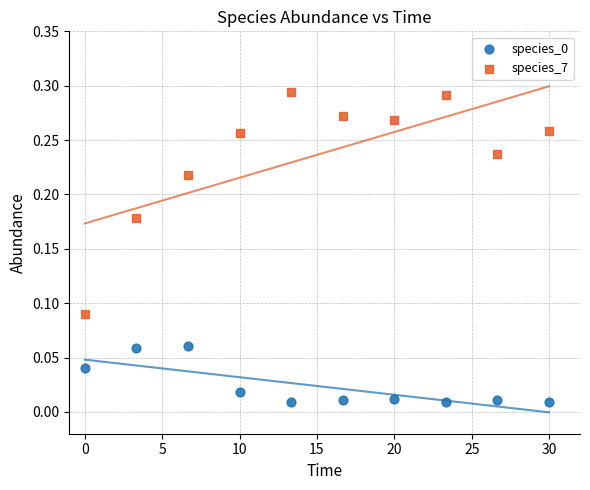

Which series has the largest Y range (max minus min)?

species_7